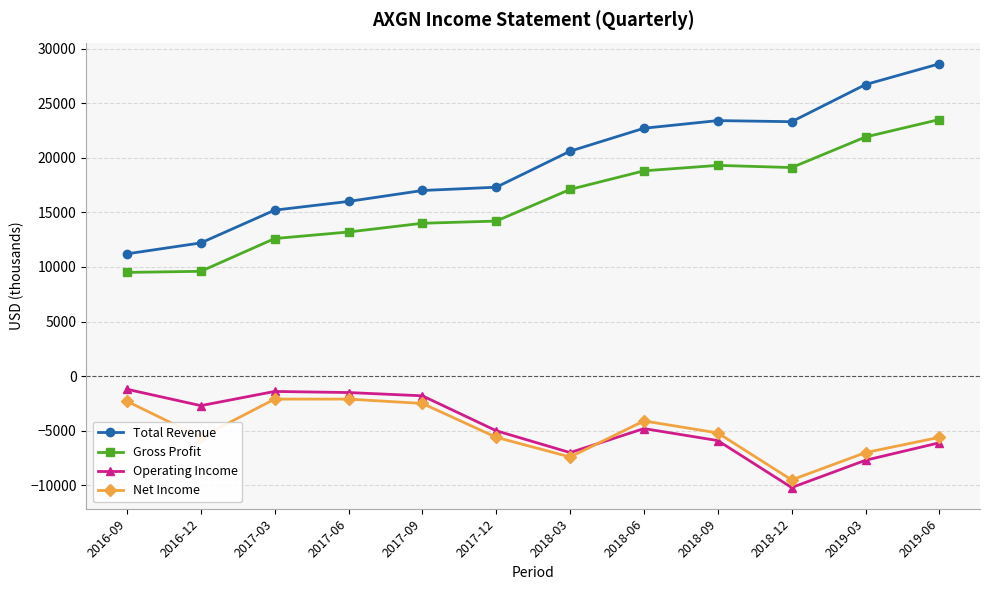

Is it true that Gross Profit equals 32283 at 2018-12?

False